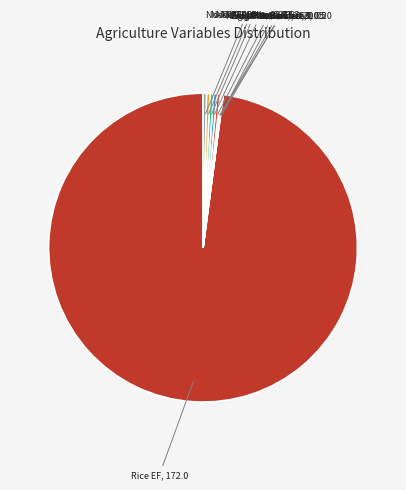

The No-Till Tubers, 0.63 slice represents 11% of the pie. True or false?

False